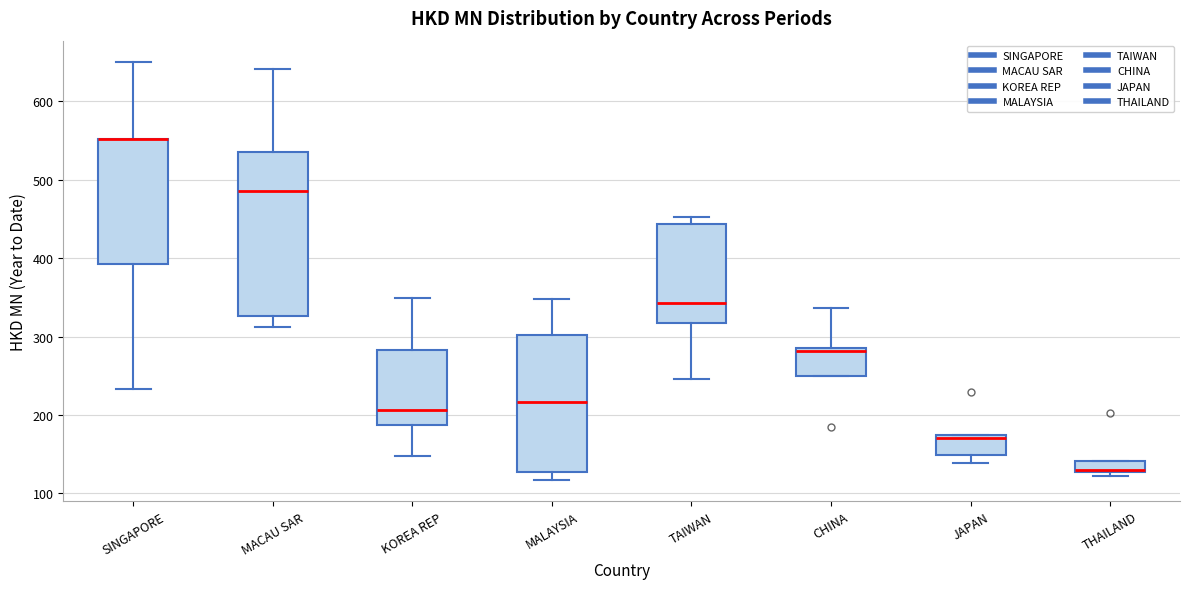

Where does the upper whisker of the box for CHINA end on the y-axis? The values are not printed on the chart, so give them approximately, as read against the axis.

340